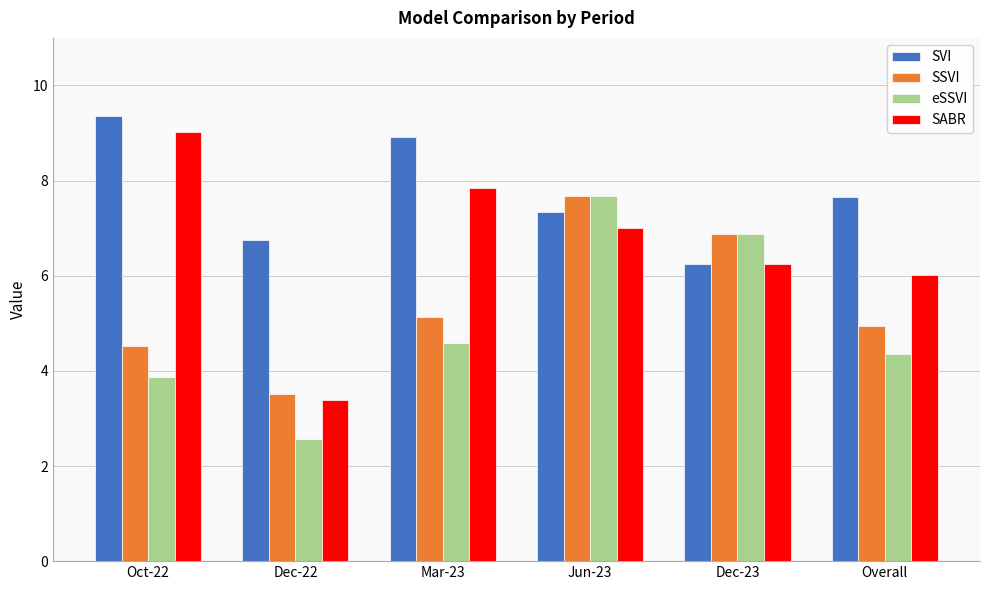

List the series in order of their overall mean, lowest first.

eSSVI, SSVI, SABR, SVI